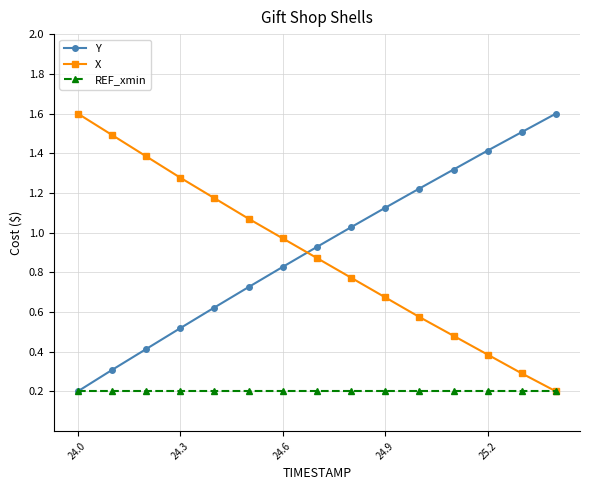

What is the value of the REF_xmin point at the 15th from the left?

0.2